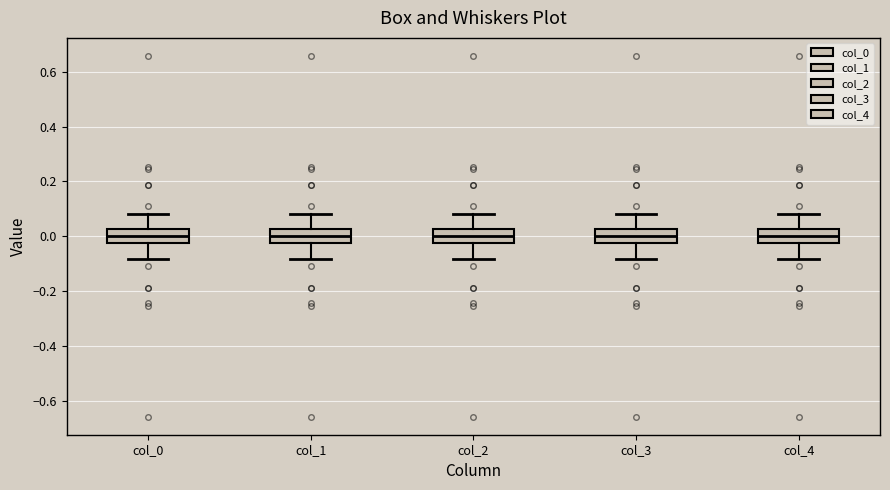

Where does the upper whisker of the box for col_4 end on the y-axis? The values are not printed on the chart, so give them approximately, as read against the axis.

0.08